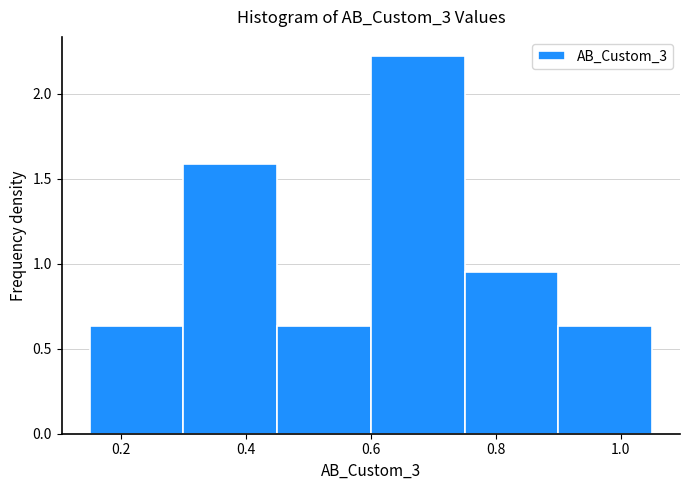

Reading left to right, list every bar in this chart as the range it spans on the x-axis followed by its height. Neither the bar edges nor the heights are printed on the chart, so give them approximately, as read against the axes.

0.15 to 0.30: 0.65
0.30 to 0.45: 1.60
0.45 to 0.60: 0.65
0.60 to 0.75: 2.20
0.75 to 0.90: 0.95
0.90 to 1.05: 0.65